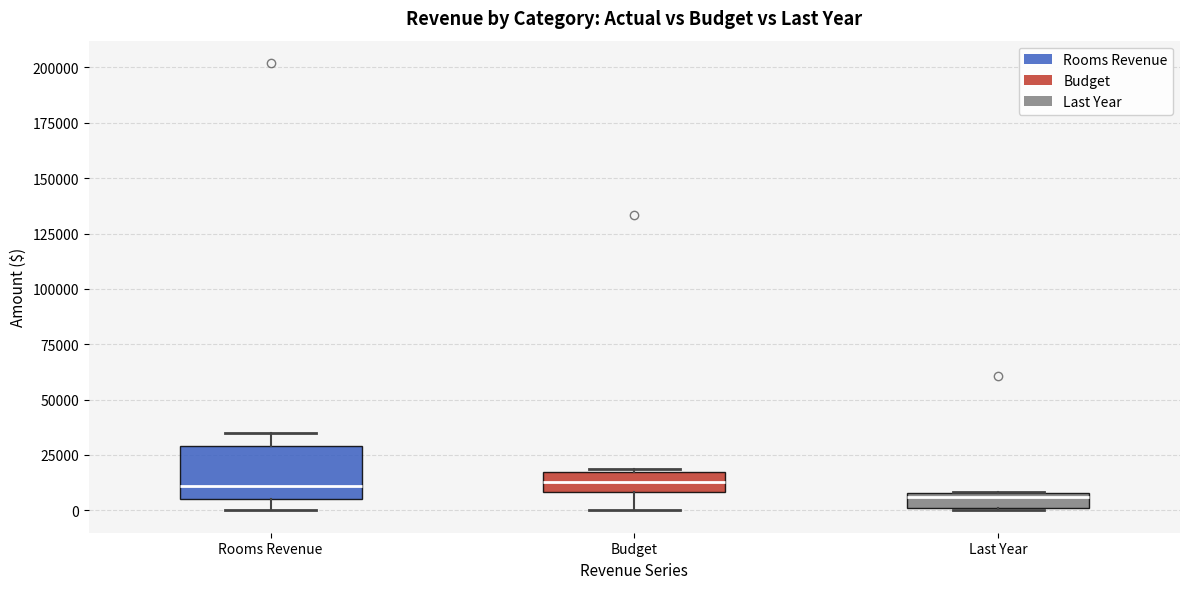

Where does the median line of the box for Last Year sit on the y-axis? The values are not printed on the chart, so give them approximately, as read against the axis.

5000